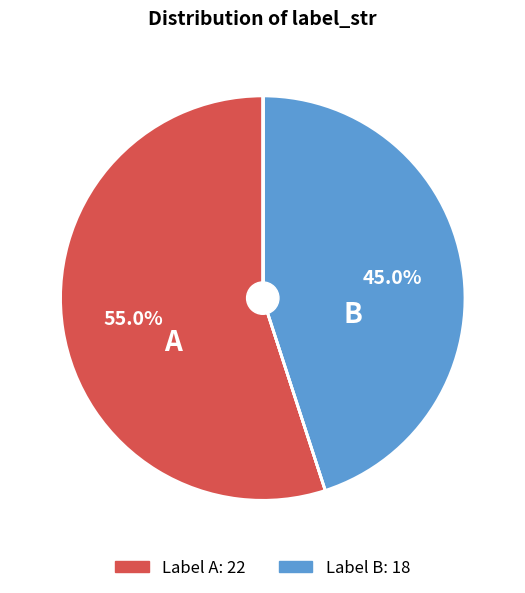

Count the number of slices in the pie.

2